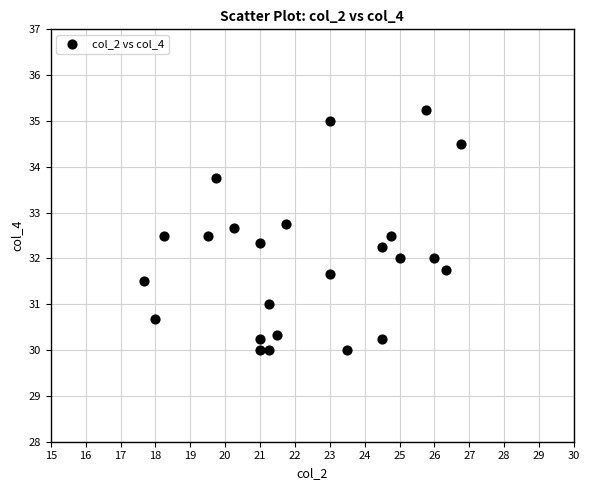

What is the range of X values (max minus min)?

9.1